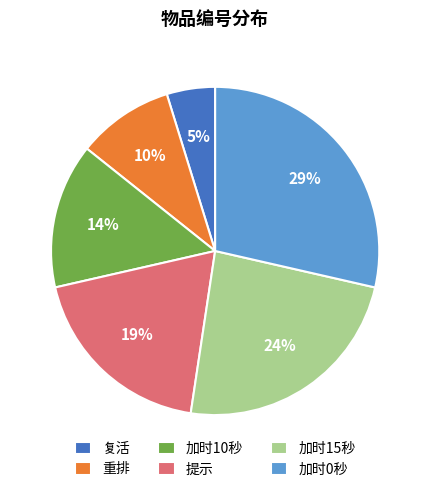

To the nearest percent, what portion does 加时15秒 represent?

24%